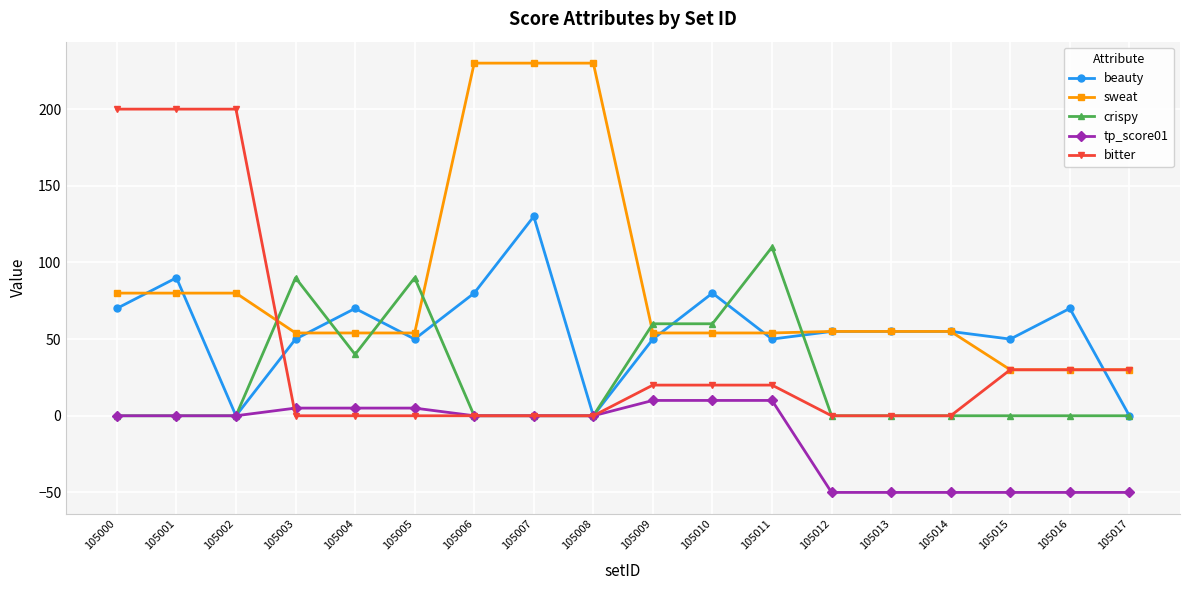

How many categories are shown in the chart?

18